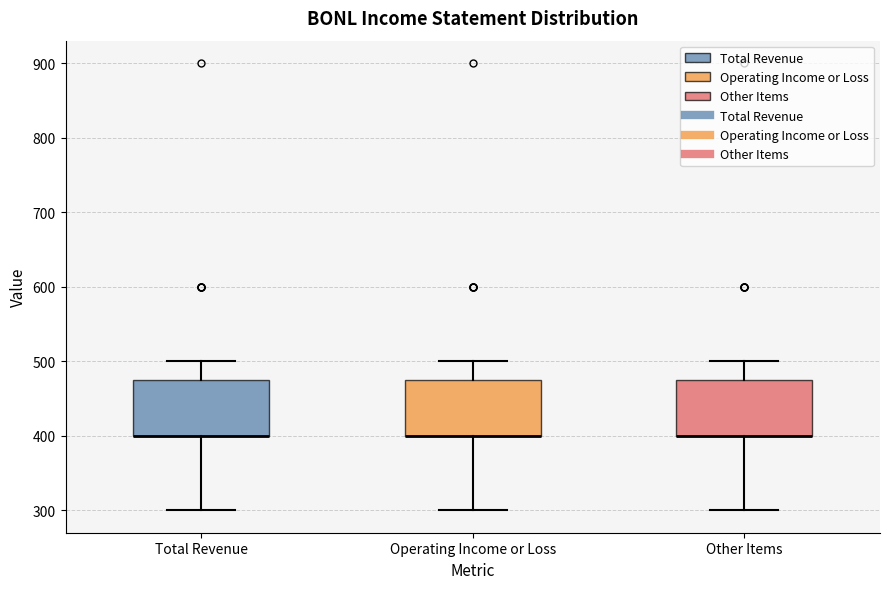

Reading left to right, read every box against the y-axis: the position of its median line, the range the box covers, and the ends of its whiskers. The values are not printed on the chart, so give them approximately, as read against the axis.

Total Revenue: median 400 (drawn on the box's lower edge), box 400 to 480, whiskers 300 to 500
Operating Income or Loss: median 400 (drawn on the box's lower edge), box 400 to 480, whiskers 300 to 500
Other Items: median 400 (drawn on the box's lower edge), box 400 to 480, whiskers 300 to 500